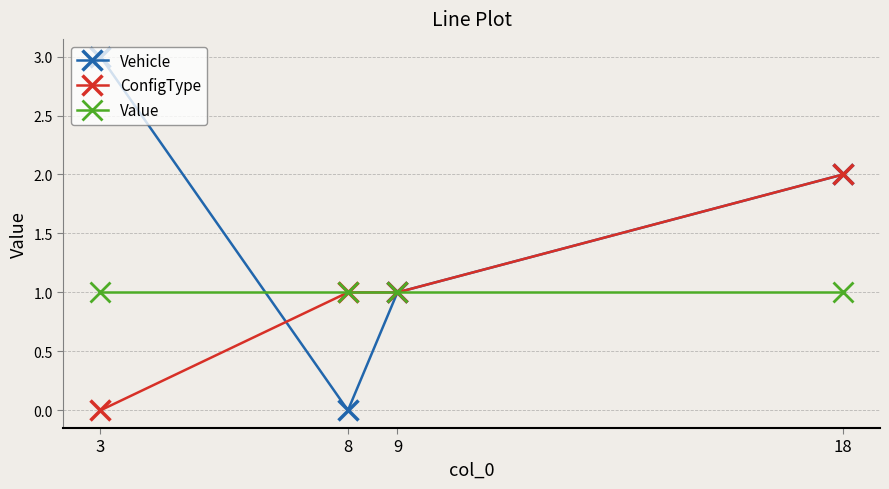

What is the difference between the maximum and minimum values in the ConfigType series?

2